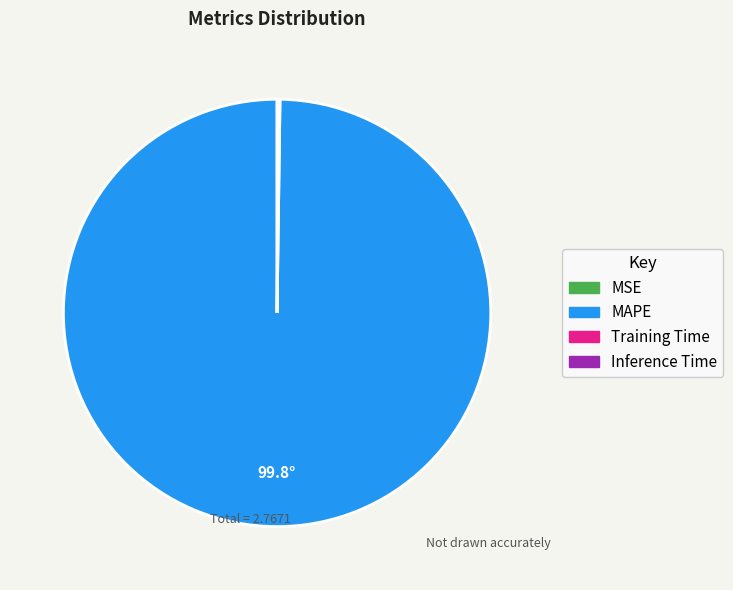

Does MAPE account for over 50% of the chart?

Yes